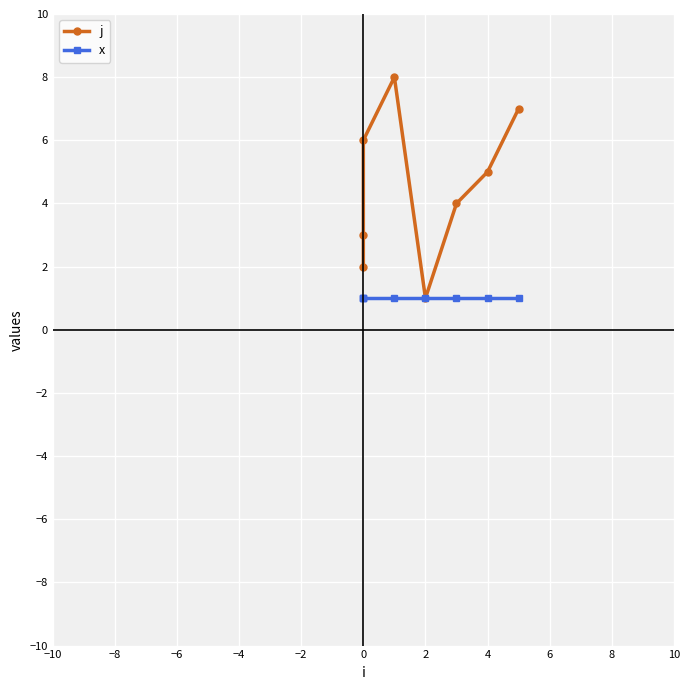

Which has a higher value, −4 or −10?

−4